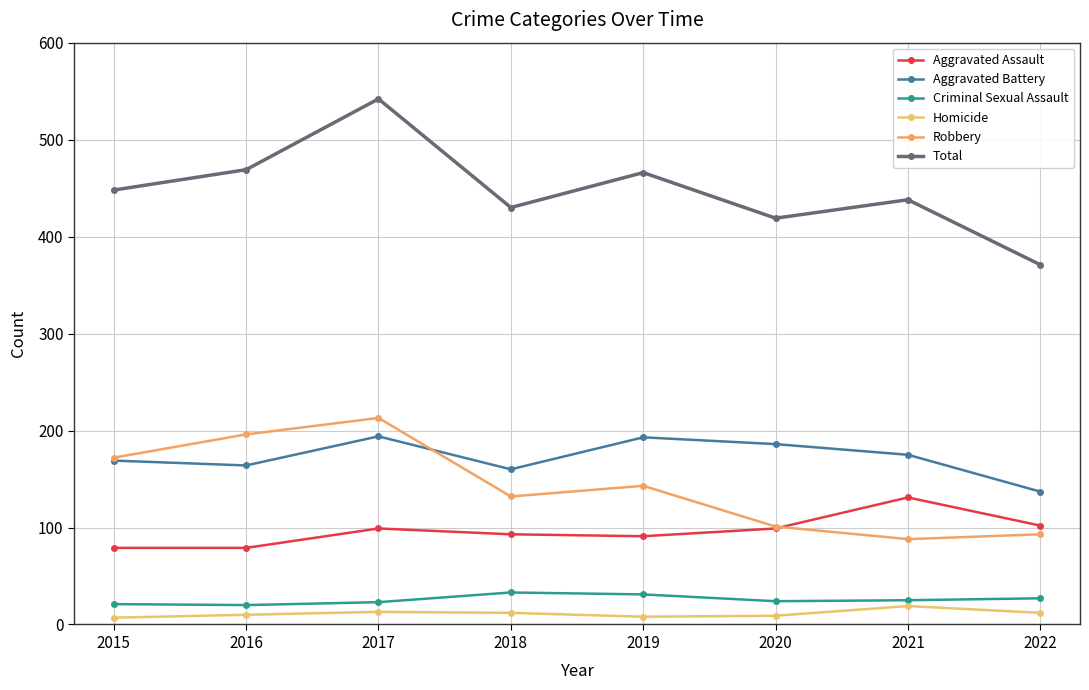

Which series has the largest range (max minus min)?

Total